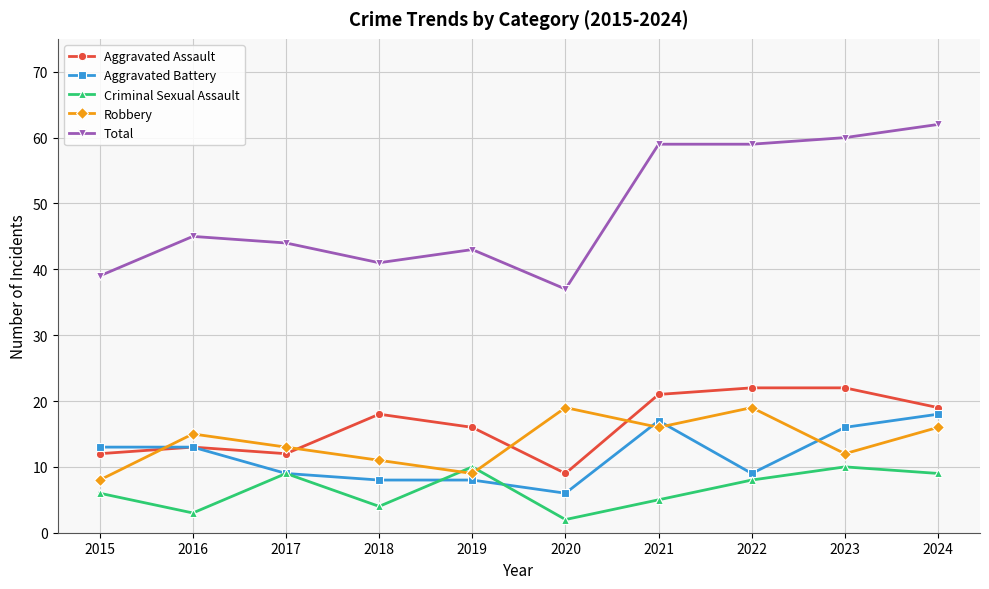

True or false: Aggravated Assault and Criminal Sexual Assault intersect in this chart.

False